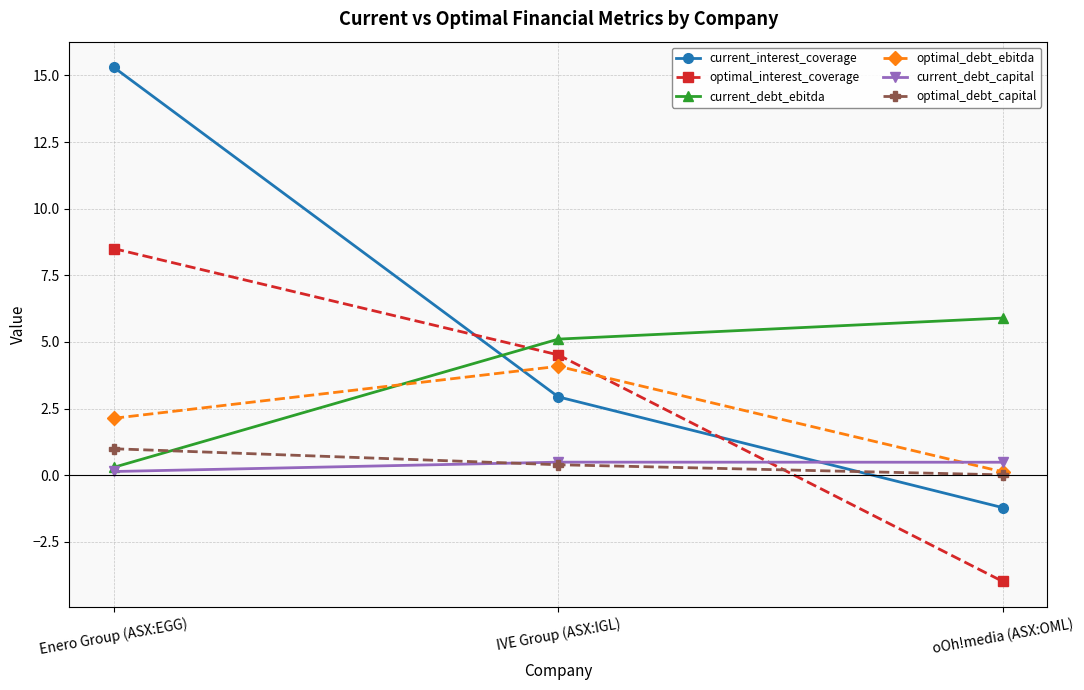

At which category is the sum across all series the highest?

Enero Group (ASX:EGG)